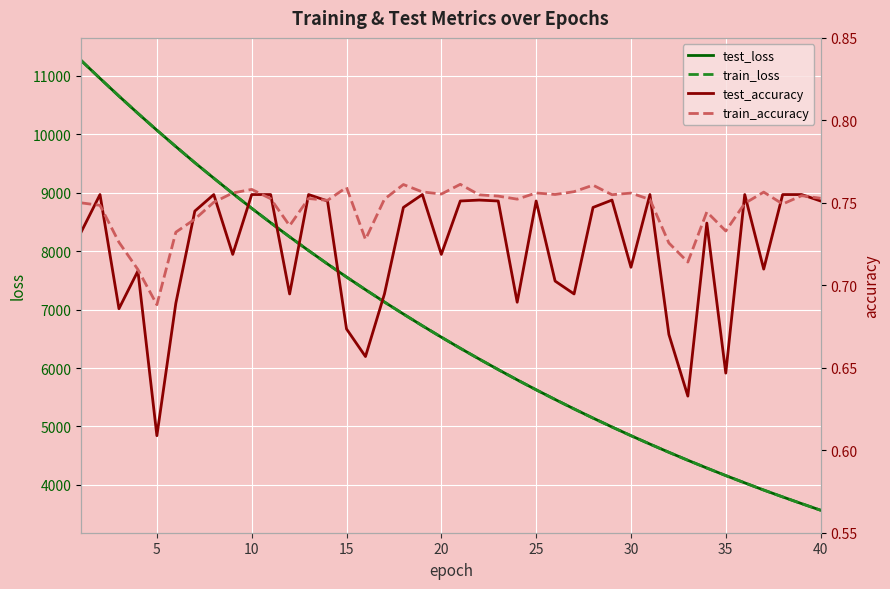

What is the highest value of the train_loss series?

11266.0